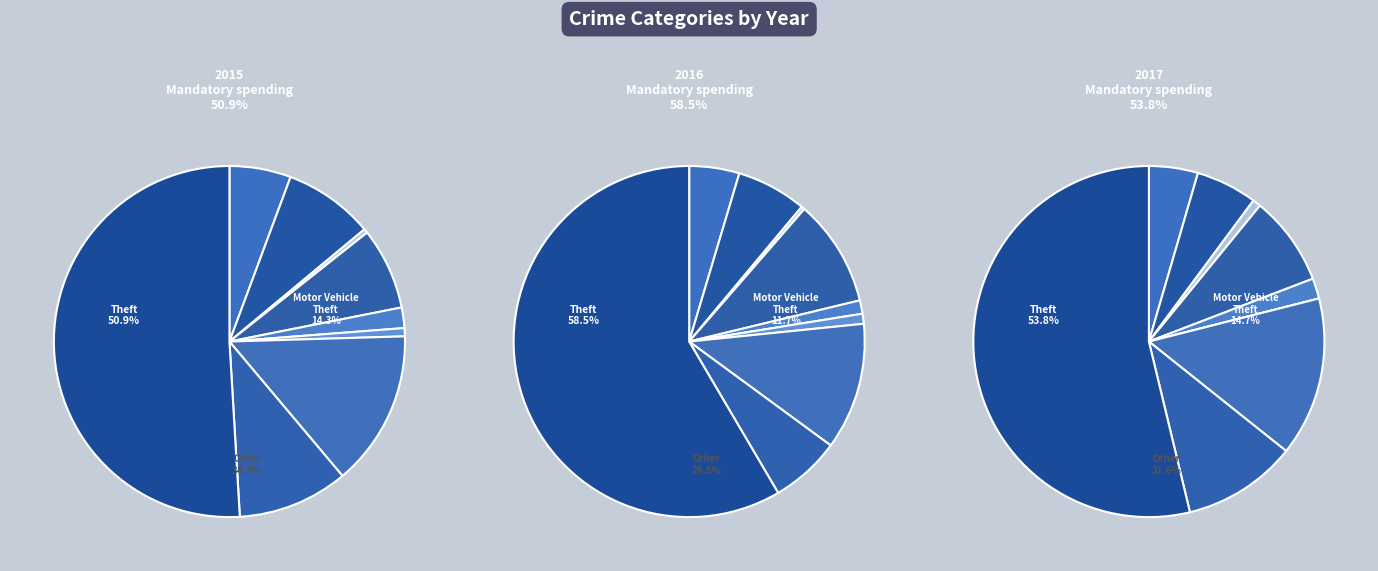

To the nearest percent, what is the combined percentage of Aggravated Assault and Arson?

6%